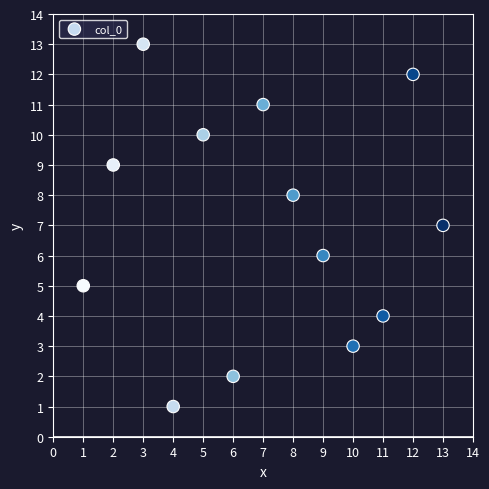

What is the range of Y values (max minus min)?

12